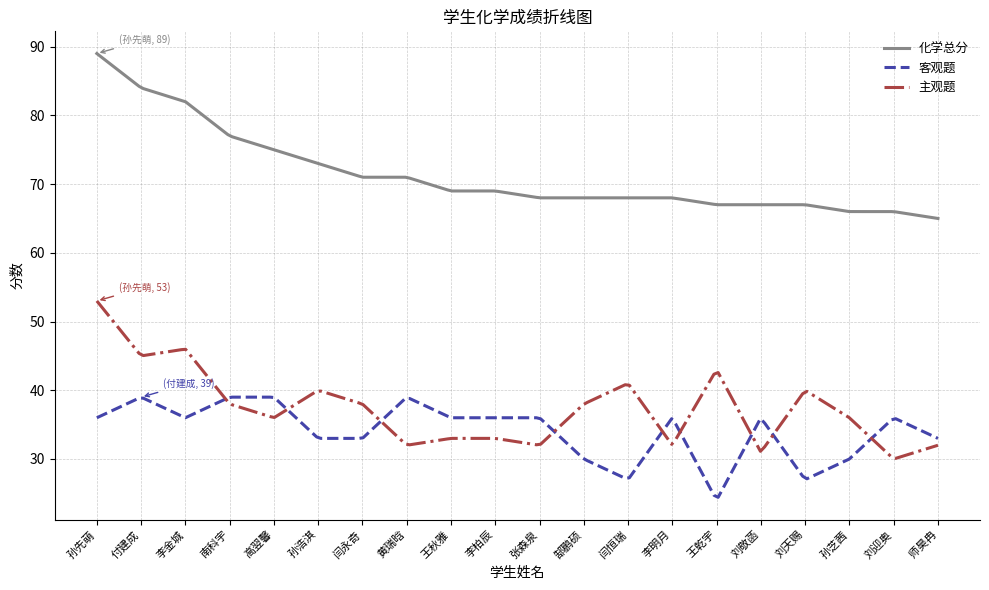

What is the minimum value shown in the chart?

24.4